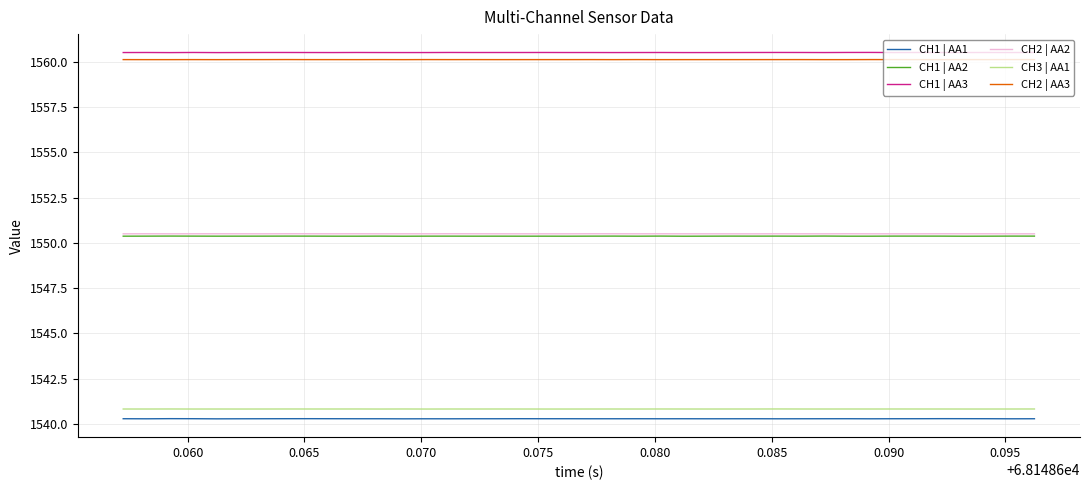

What is the lowest value of the CH2 | AA3 series?

1560.1